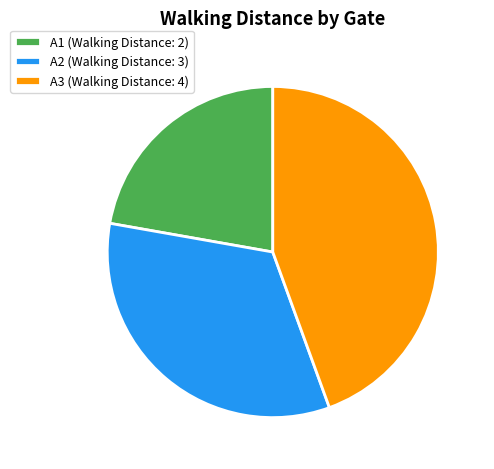

Which slice is the smallest?

A1